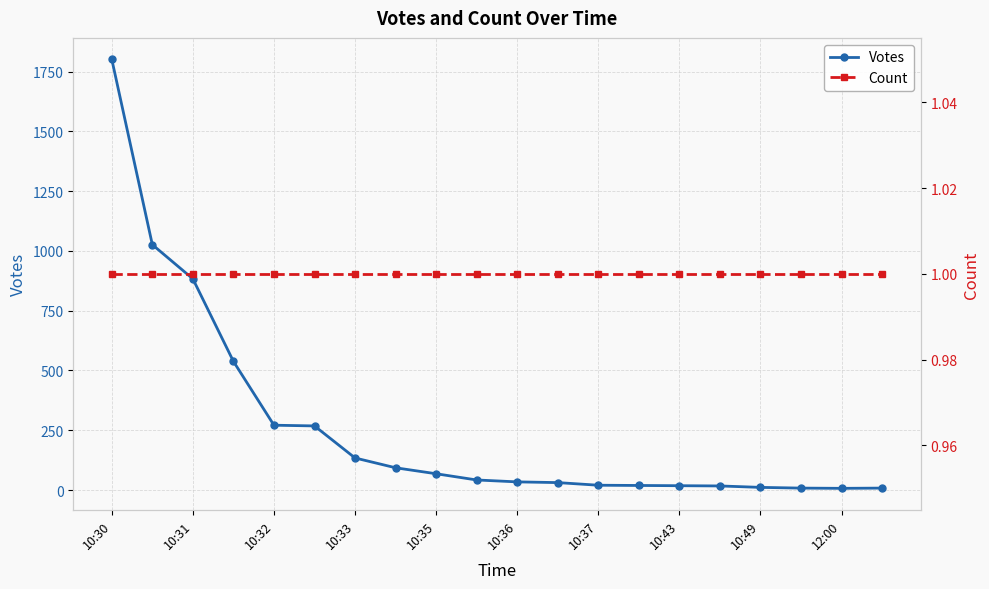

At how many categories does at least one series exceed 1629?

1